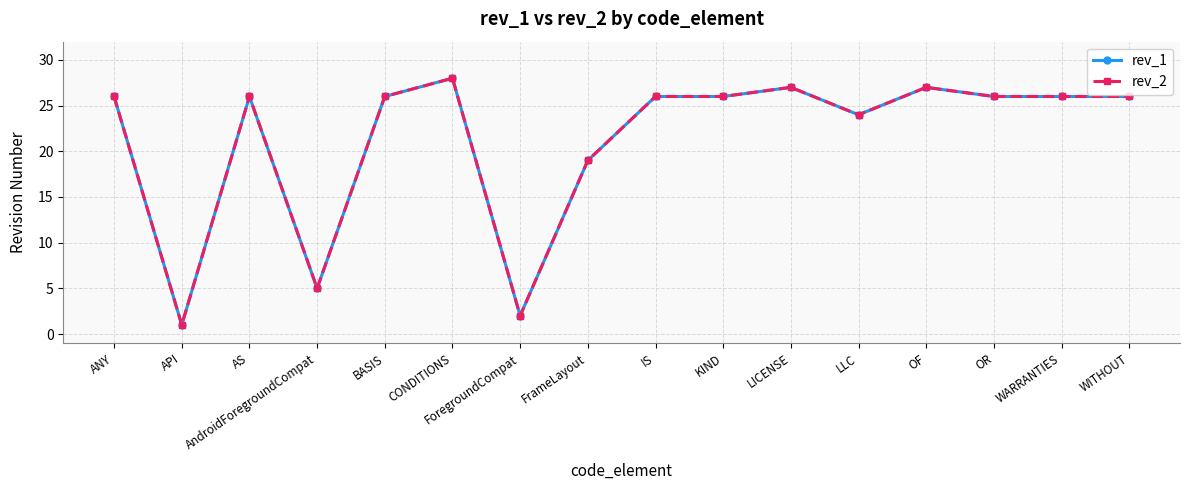

Rank the series at IS from highest to lowest value.

rev_1, rev_2